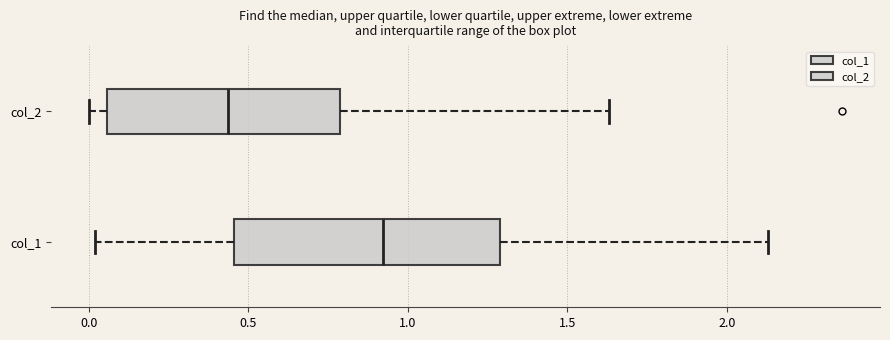

Comparing the boxes themselves (not the whiskers), which one is the widest?

col_1